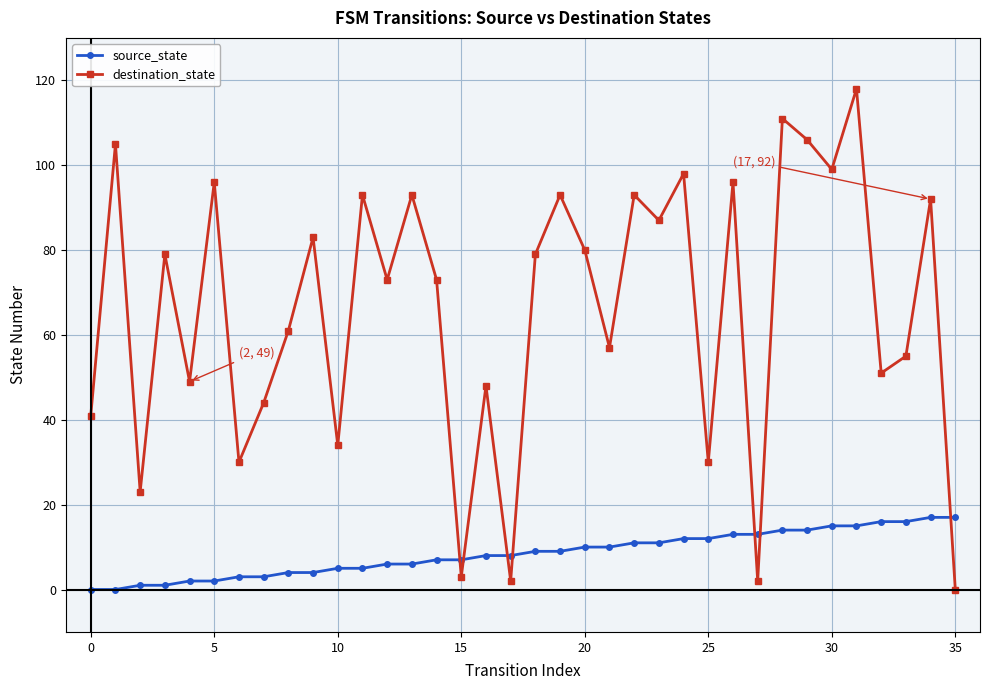

What is the highest value of the source_state series?

17